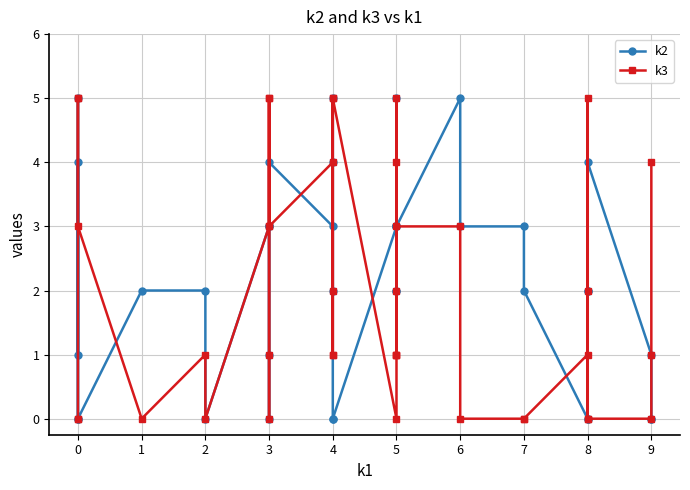

Which series has the largest total across all categories?

k2